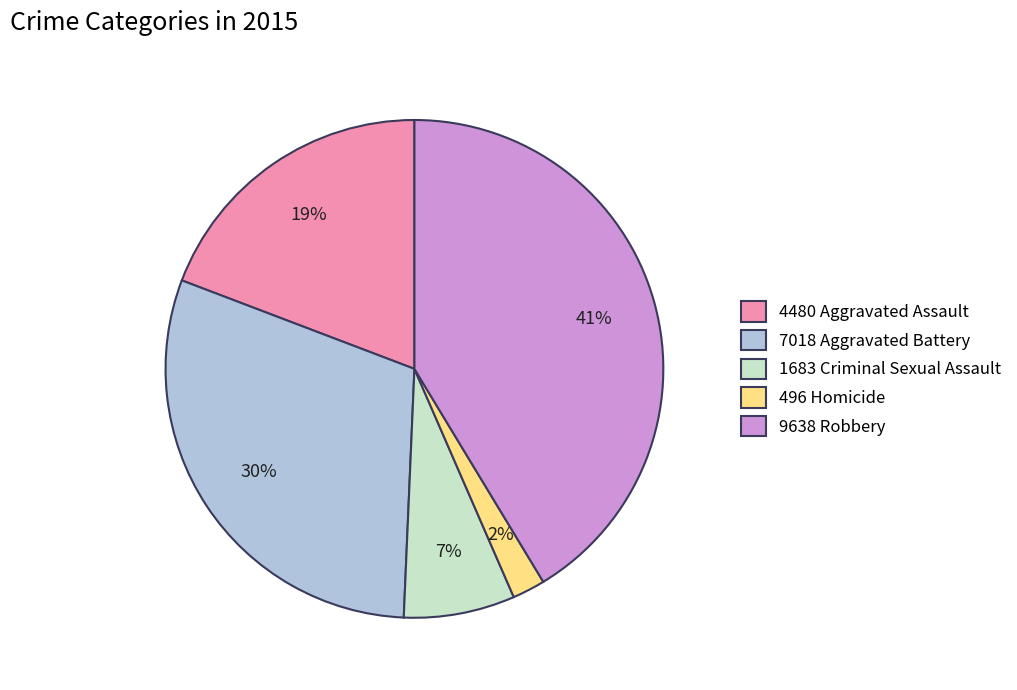

Which slice is the largest?

9638 Robbery